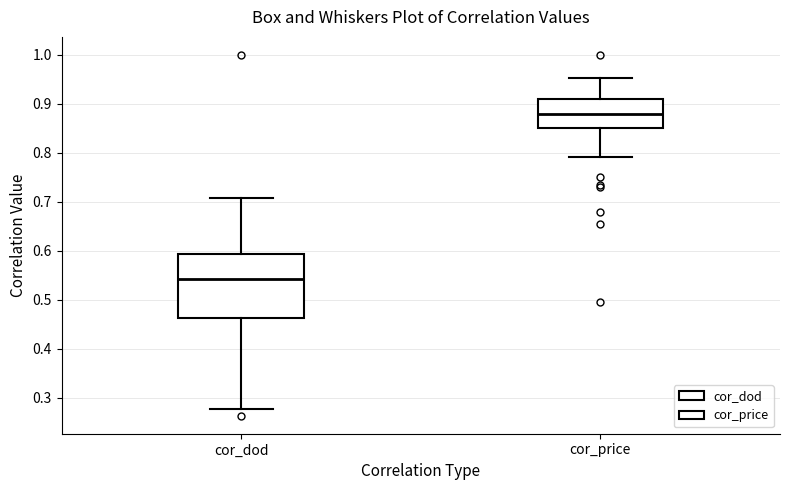

Which box has the lowest median line?

cor_dod